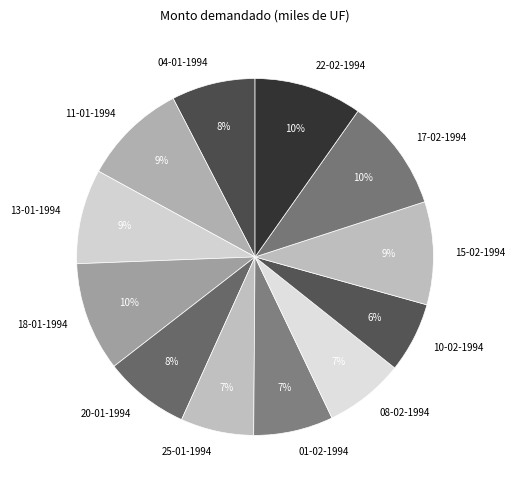

The 08-02-1994 slice represents 1% of the pie. True or false?

False